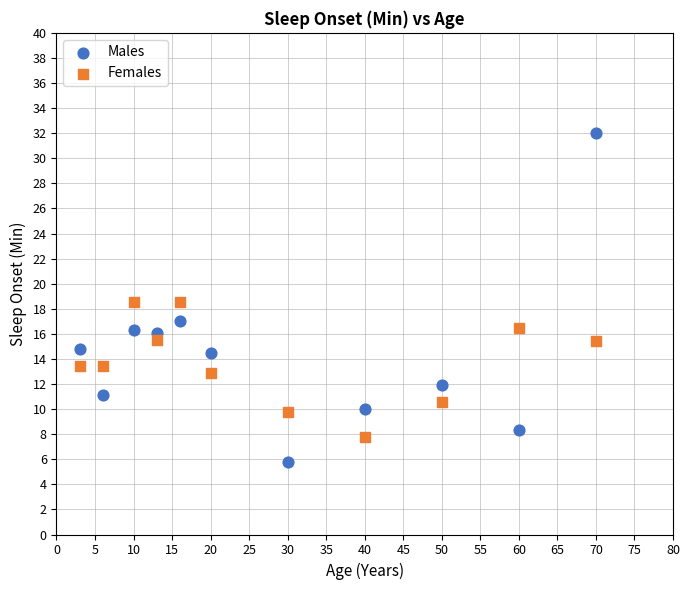

What is the X range (max minus min) for the scatter plot?

67.0